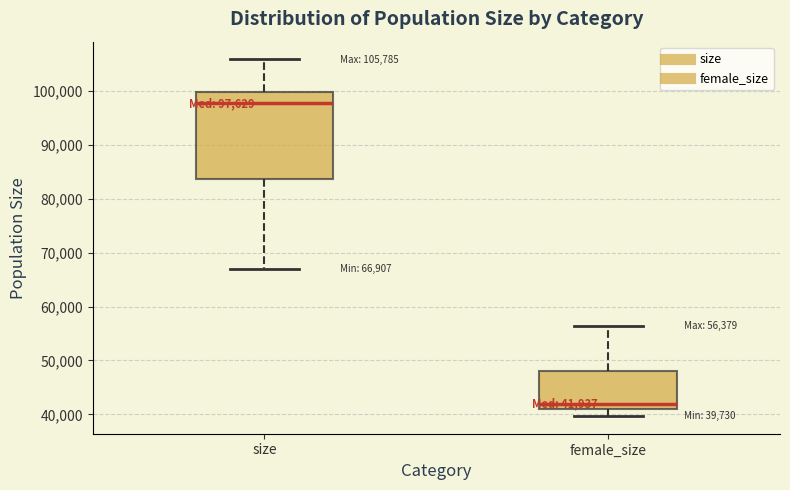

Which box's median line is the lowest?

female_size